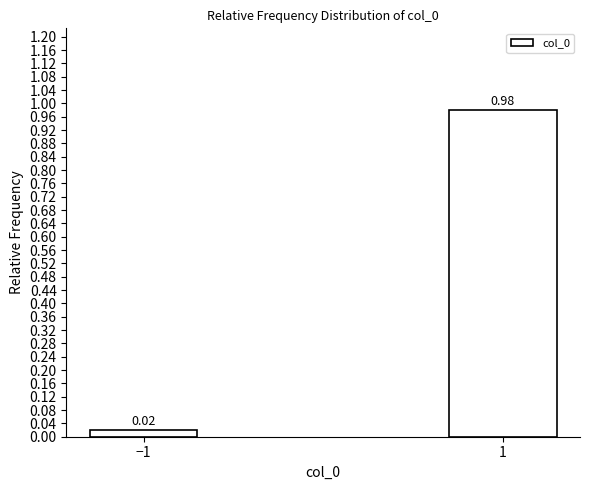

What is the change in value from −1 to 1?

+1.0